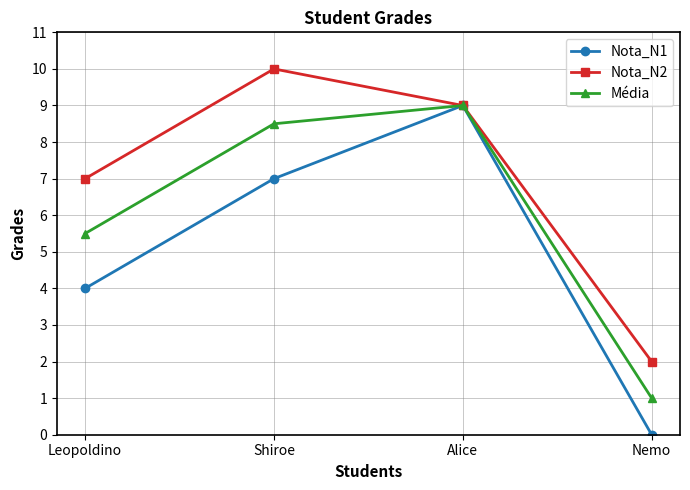

Is it true that Média equals 5.5 at Leopoldino?

True